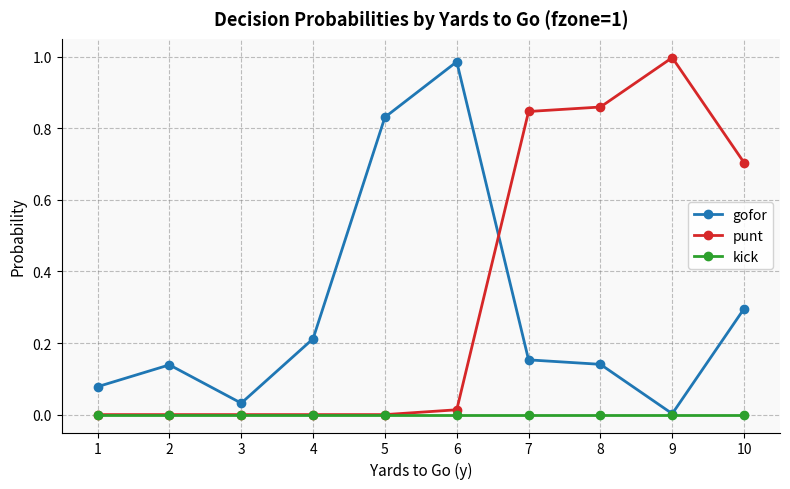

What is the value of the gofor point at the 10th from the left?

0.3